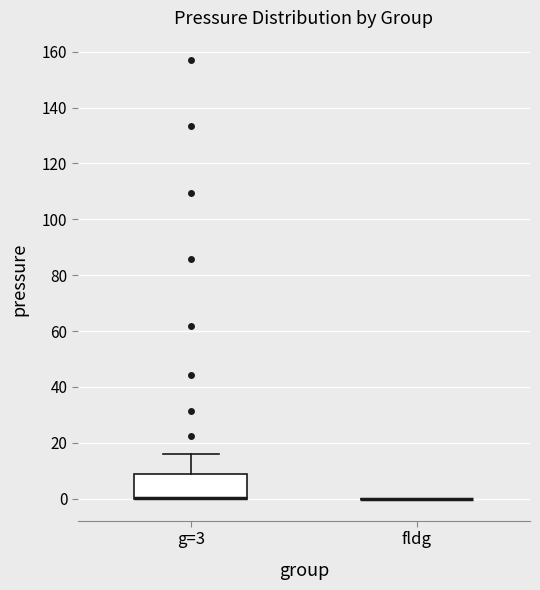

Reading left to right, read every box against the y-axis: the position of its median line, the range the box covers, and the ends of its whiskers. The values are not printed on the chart, so give them approximately, as read against the axis.

g=3: median 0 (drawn on the box's lower edge), box 0 to 8, whiskers 0 to 16
fldg: box collapsed to a line at 0, whiskers 0 to 0